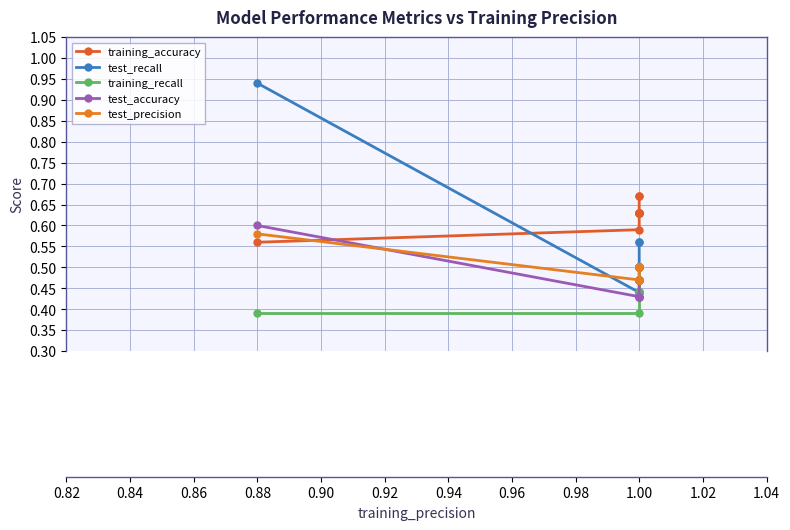

At how many categories does at least one series exceed 0?

10